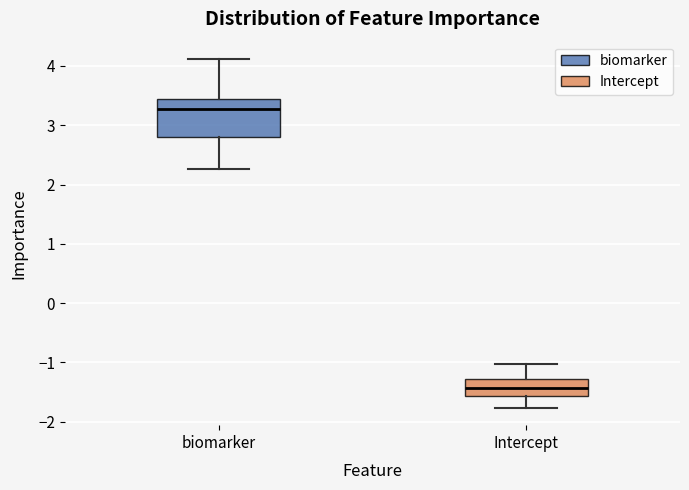

Where is the lower edge of the box for Intercept on the y-axis? The values are not printed on the chart, so give them approximately, as read against the axis.

-1.6